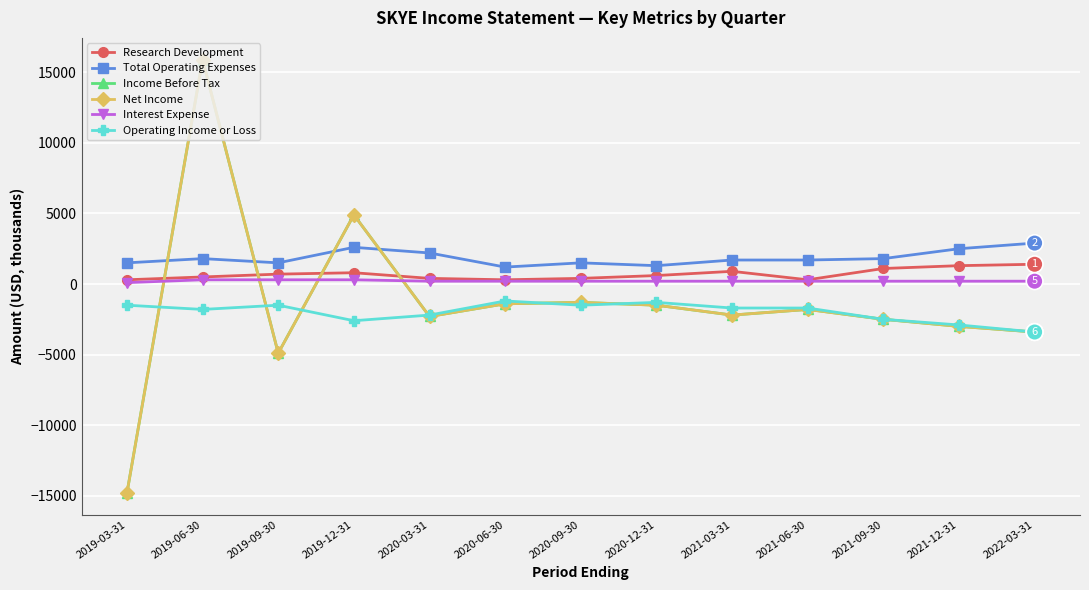

Does the chart have visible grid lines?

Yes